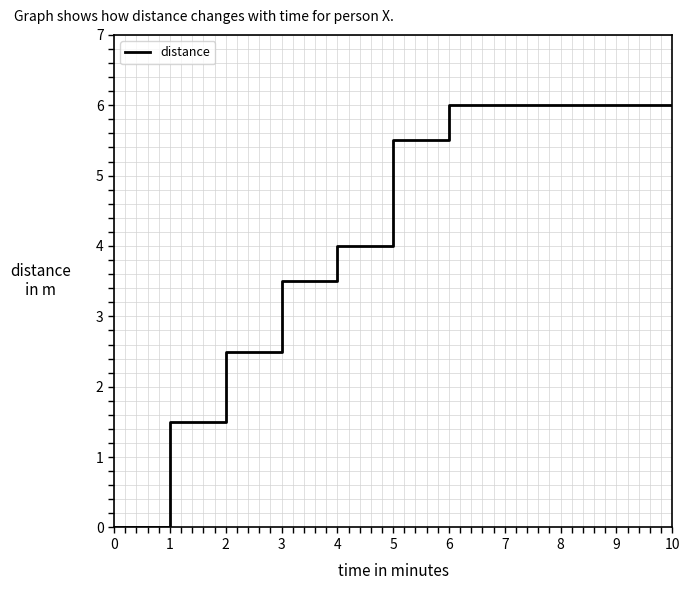

Is it true that the value at 7 is 6.0?

True